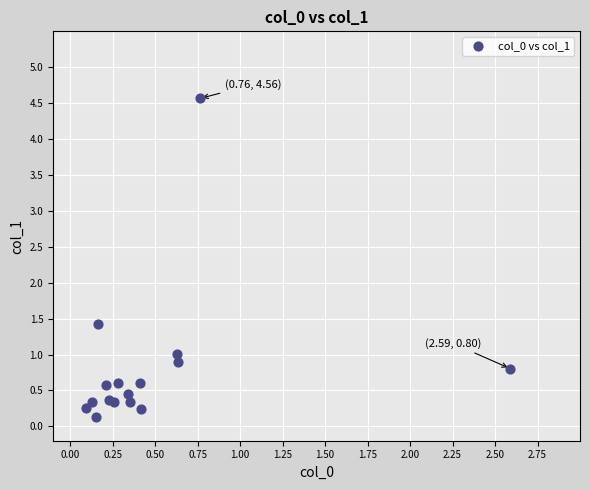

What Y value in the scatter plot is closest to 2?

1.4